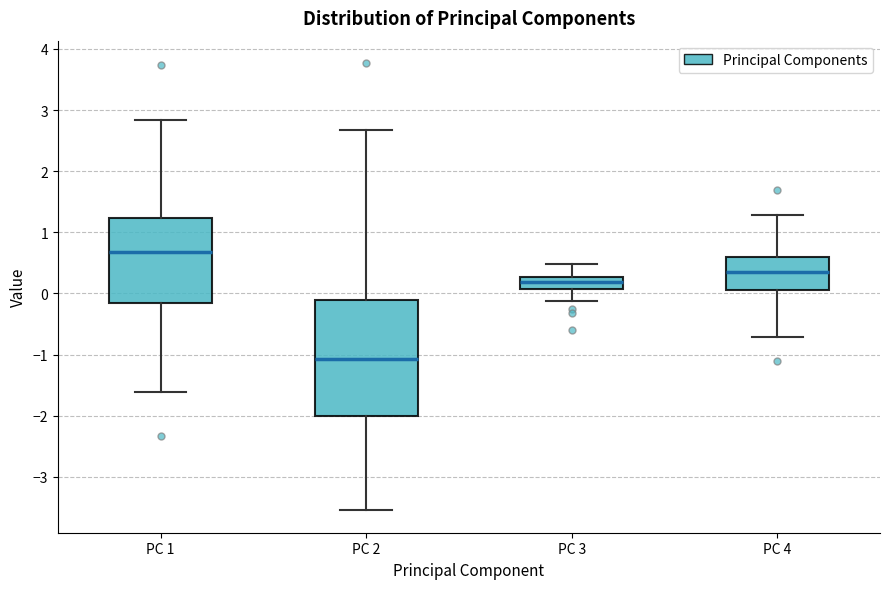

Reading left to right, read every box against the y-axis: the position of its median line, the range the box covers, and the ends of its whiskers. The values are not printed on the chart, so give them approximately, as read against the axis.

PC 1: median 0.7, box -0.2 to 1.2, whiskers -1.6 to 2.8
PC 2: median -1.1, box -2.0 to -0.1, whiskers -3.5 to 2.7
PC 3: median 0.2, box 0.1 to 0.3, whiskers -0.1 to 0.5
PC 4: median 0.4, box 0.1 to 0.6, whiskers -0.7 to 1.3